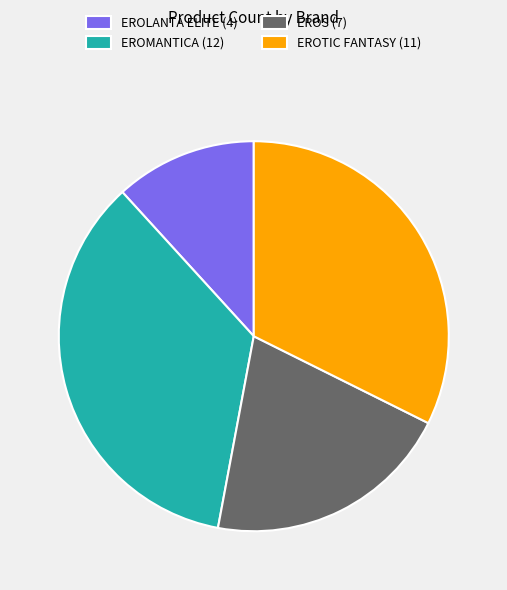

The EROMANTICA slice represents 35% of the pie. True or false?

True